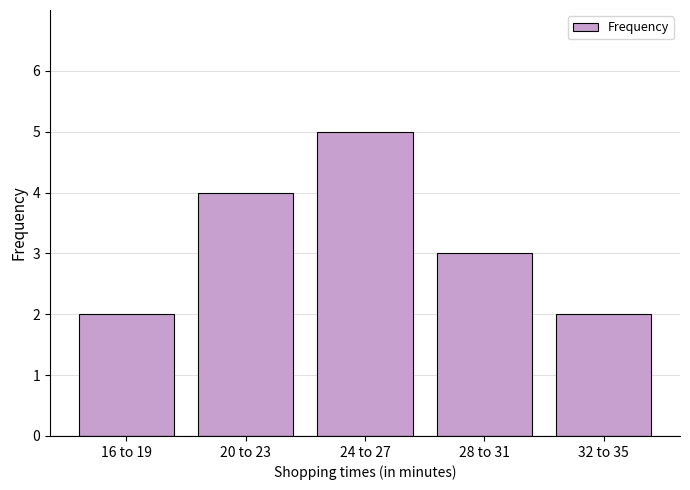

Reading left to right, transcribe all the data shown in this chart.

2	4	5	3	2